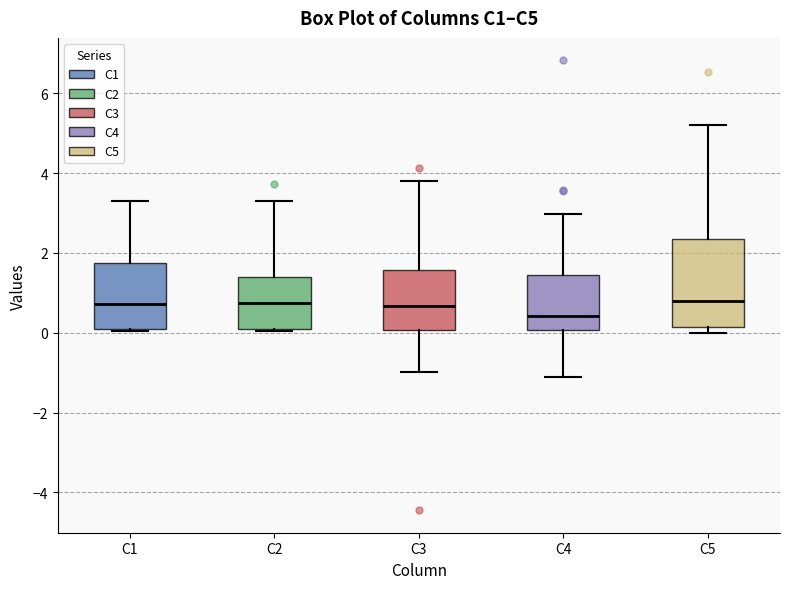

Where does the upper whisker of the box for C1 end on the y-axis? The values are not printed on the chart, so give them approximately, as read against the axis.

3.4